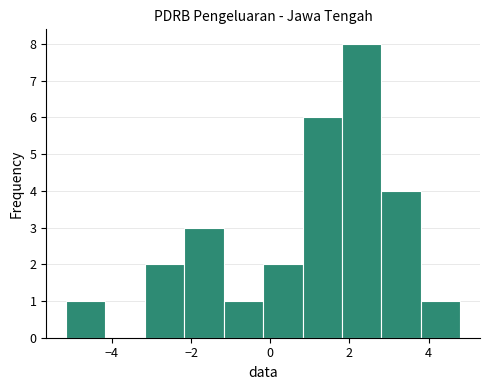

Which range on the x-axis has the tallest bar?

1.8 to 2.8